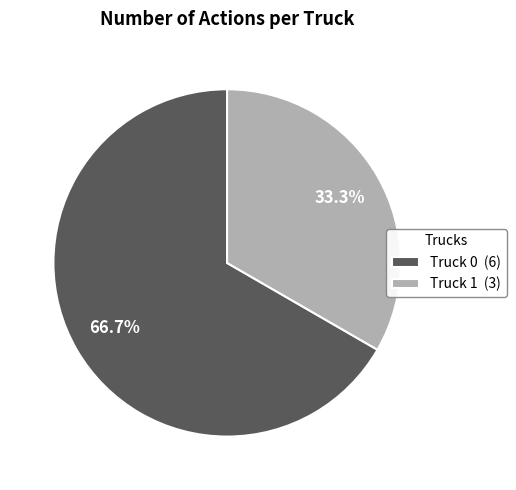

To the nearest percent, what is the difference between the largest and smallest slice percentages?

33%